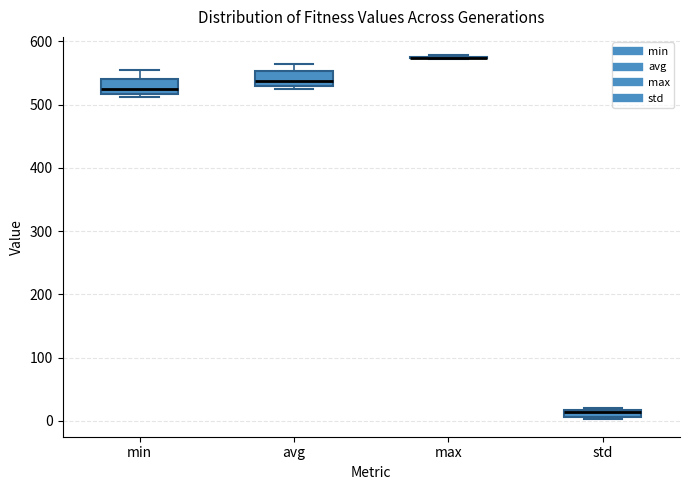

Where does the upper whisker of the box for min end on the y-axis? The values are not printed on the chart, so give them approximately, as read against the axis.

550